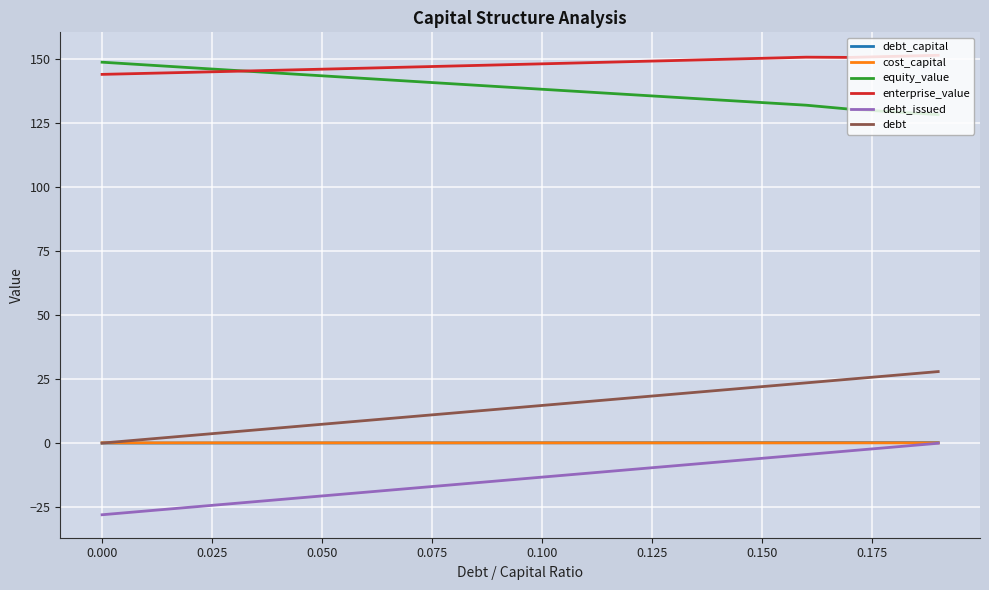

What is the minimum value for equity_value?

128.3